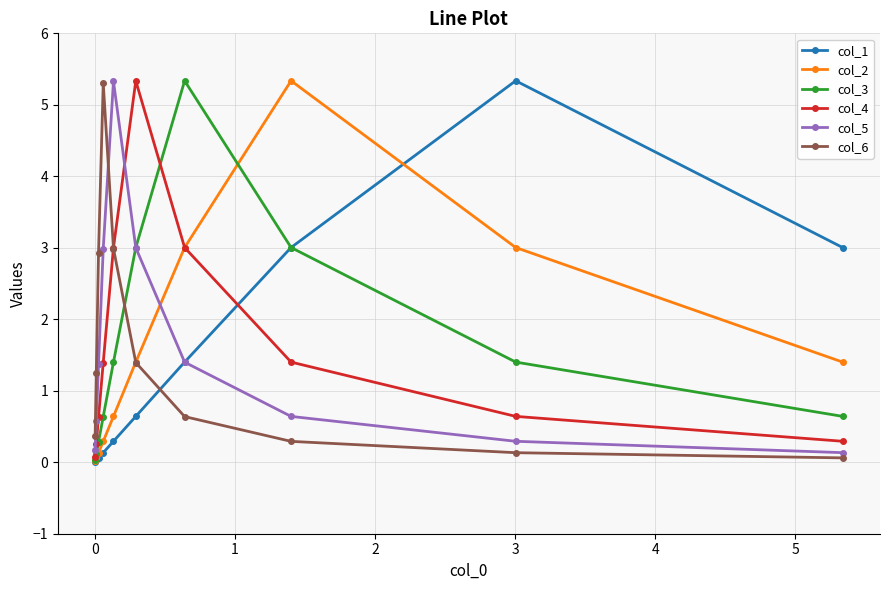

How many times do col_6 and col_5 cross each other?

1